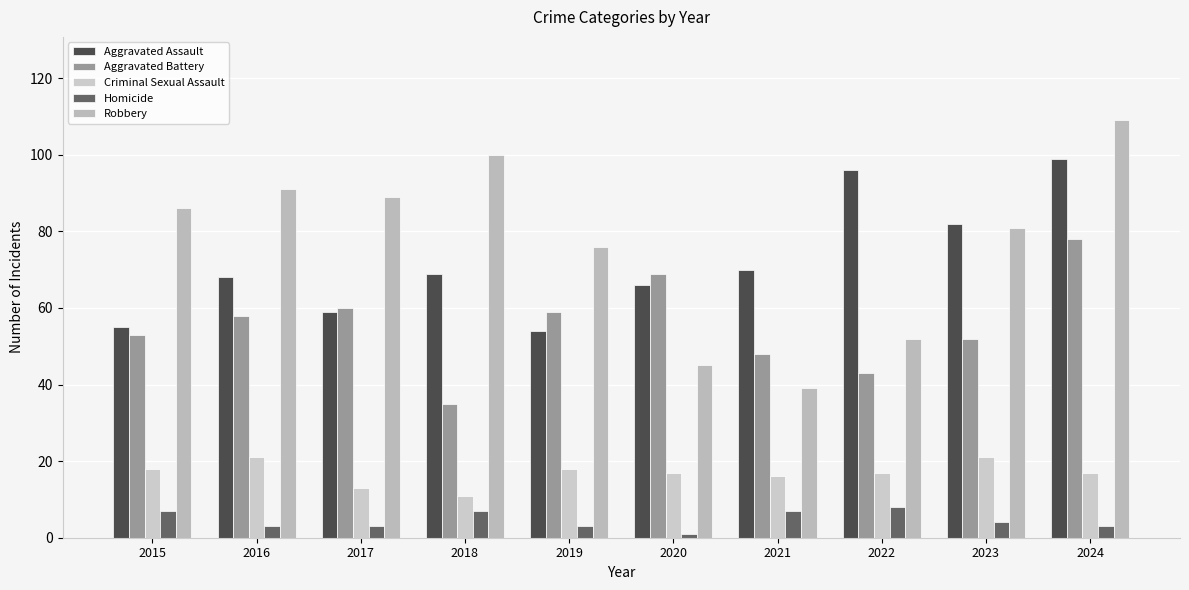

How many data points in Aggravated Battery are less than 58?

5